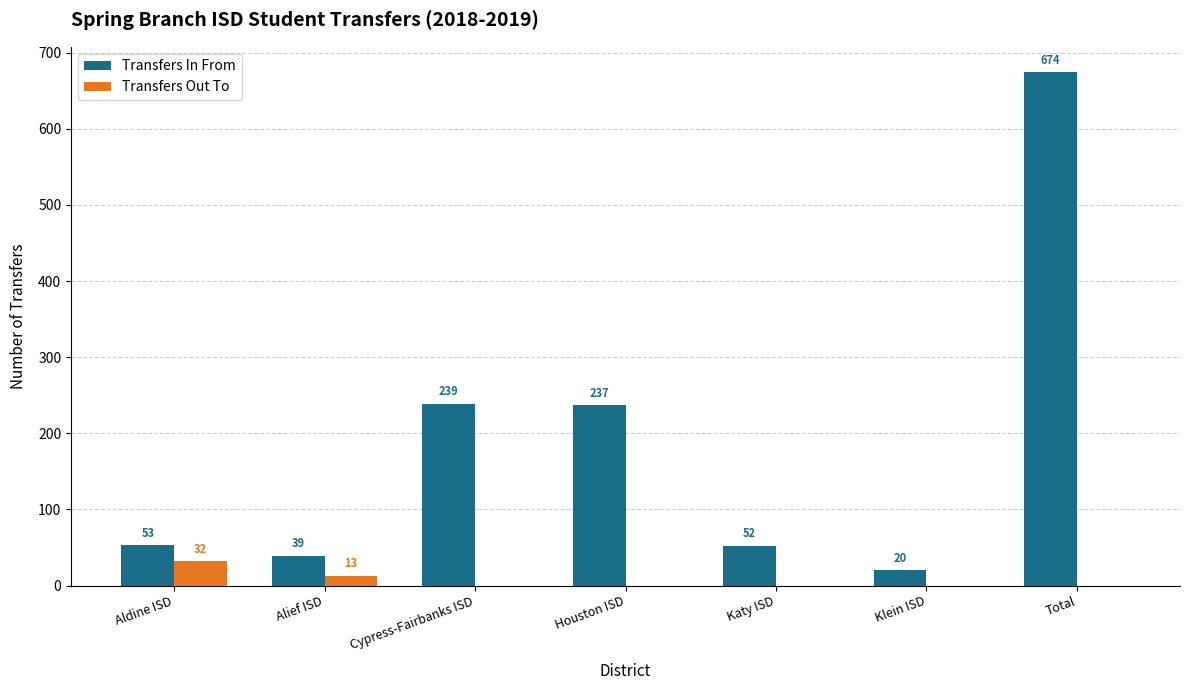

What is the greatest value displayed?

674